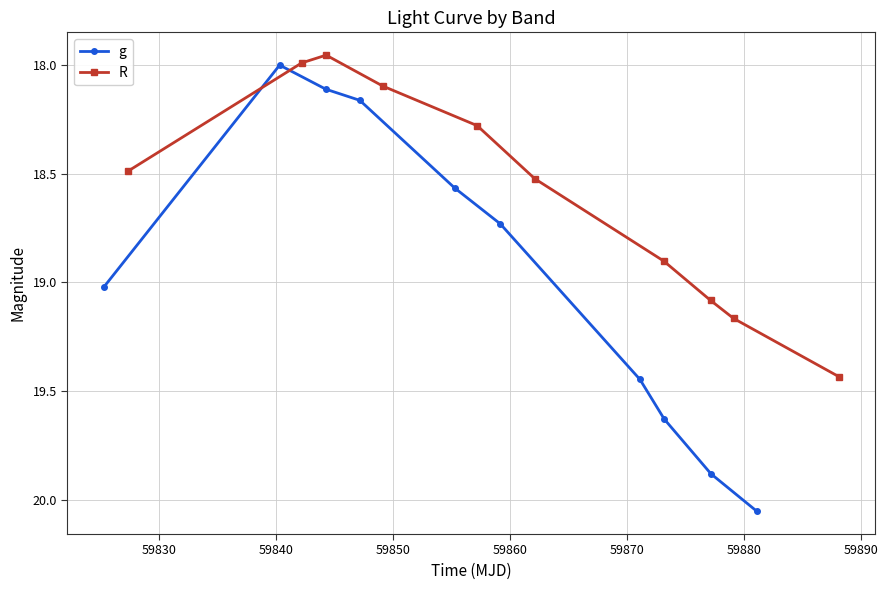

How many interior local valleys does the g series have?

1